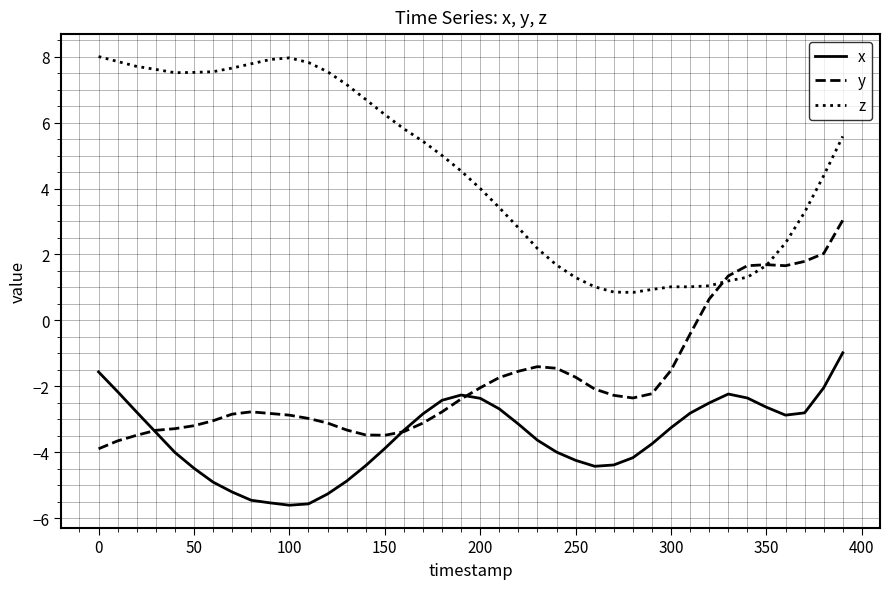

List the series in order of their overall mean, lowest first.

x, y, z